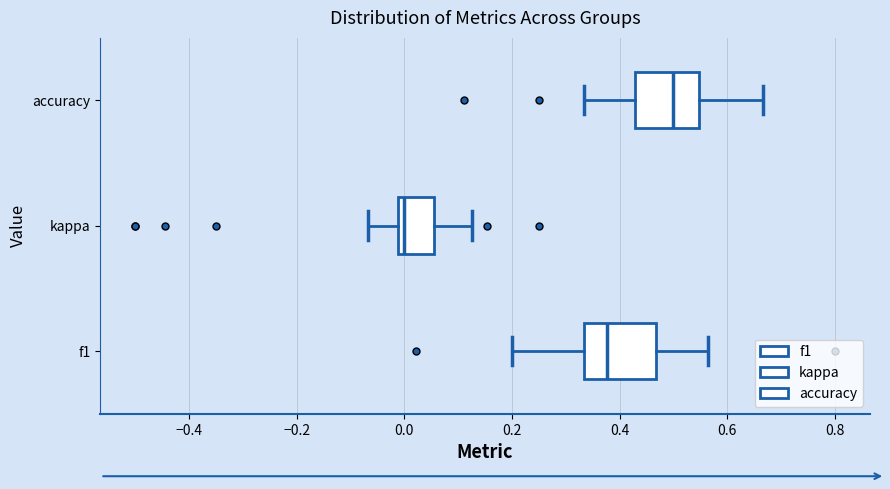

Reading bottom to top, transcribe this box plot: for each box, give where its median line is, the range the box spans, and where its two whiskers end, as read against the x-axis. The values are not printed on the chart, so give them approximately, as read against the axis.

f1: median 0.38, box 0.34 to 0.46, whiskers 0.20 to 0.56
kappa: median 0.00, box -0.02 to 0.06, whiskers -0.06 to 0.12
accuracy: median 0.50, box 0.42 to 0.54, whiskers 0.34 to 0.66